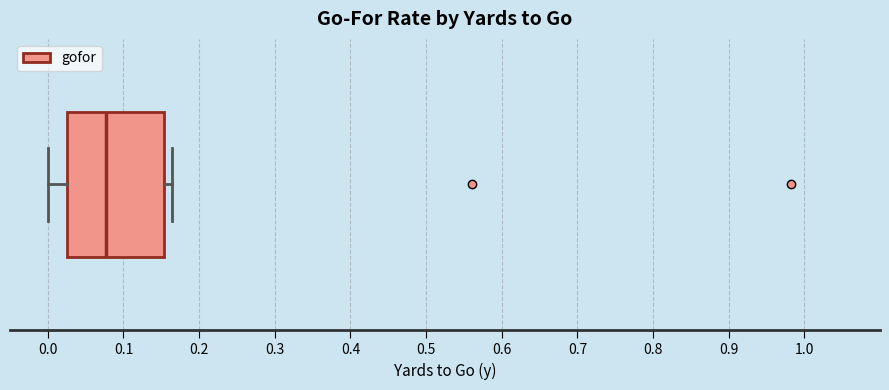

Where does the right whisker of the box end on the x-axis? The values are not printed on the chart, so give them approximately, as read against the axis.

0.16